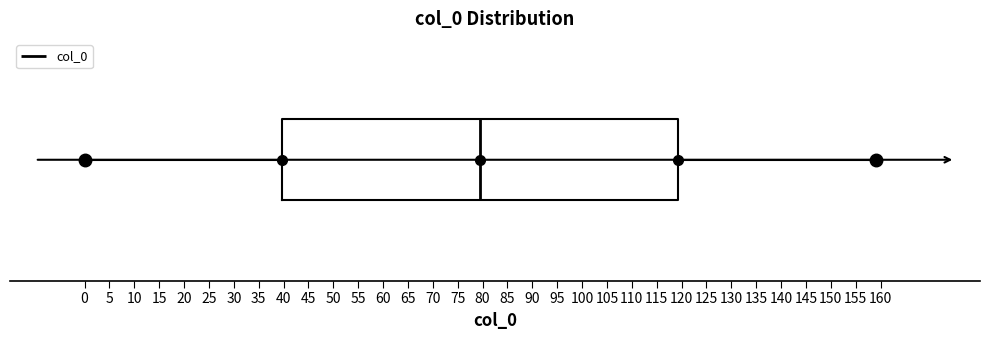

Transcribe this box plot: give where the median line is, the range the box spans, and where the two whiskers end, as read against the x-axis. The values are not printed on the chart, so give them approximately, as read against the axis.

median 79.5, box 40.0 to 119.5, whiskers 0.0 to 159.0